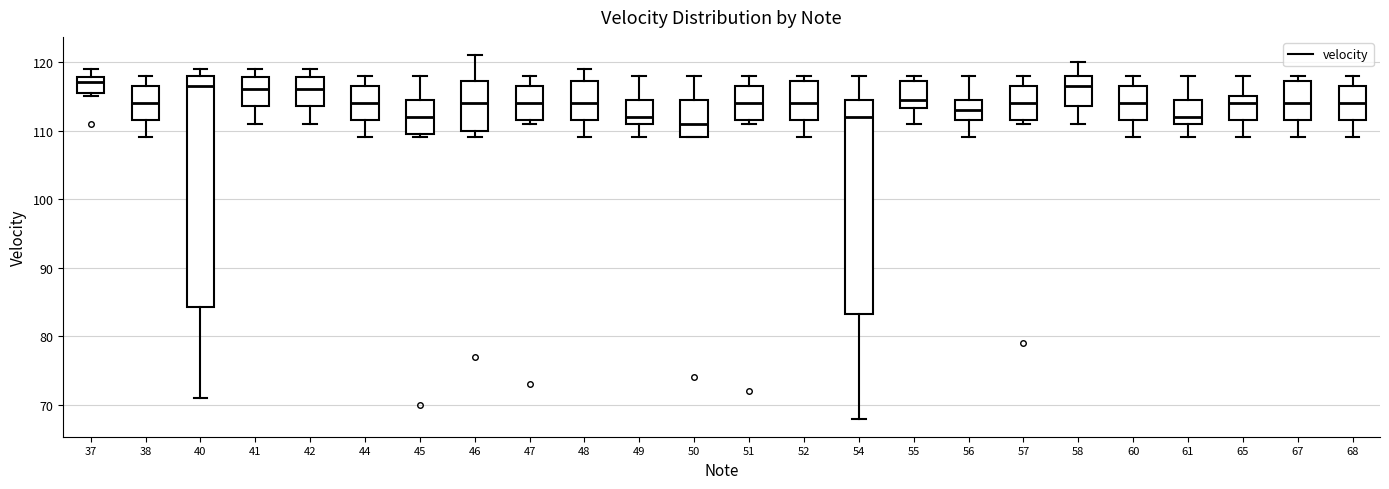

Where does the upper whisker of the box at x = 56 end on the y-axis? The values are not printed on the chart, so give them approximately, as read against the axis.

118